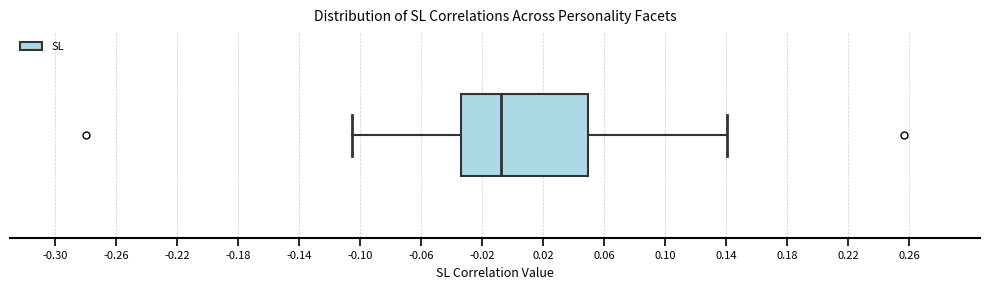

Where is the left edge of the box on the x-axis? The values are not printed on the chart, so give them approximately, as read against the axis.

-0.035